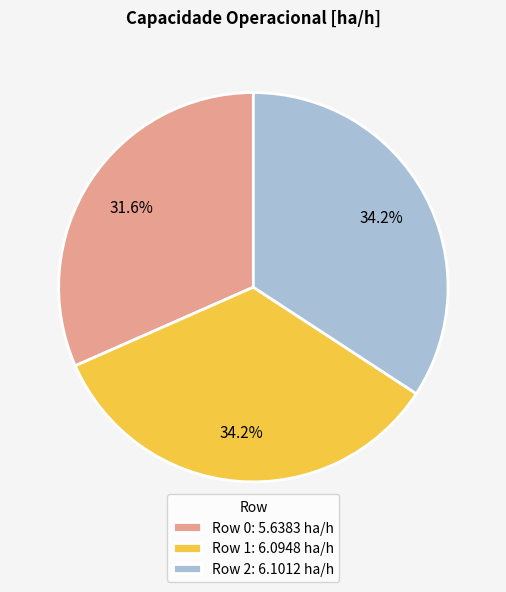

Between Row 1: 6.0948 ha/h and Row 0: 5.6383 ha/h, which is larger?

Row 1: 6.0948 ha/h